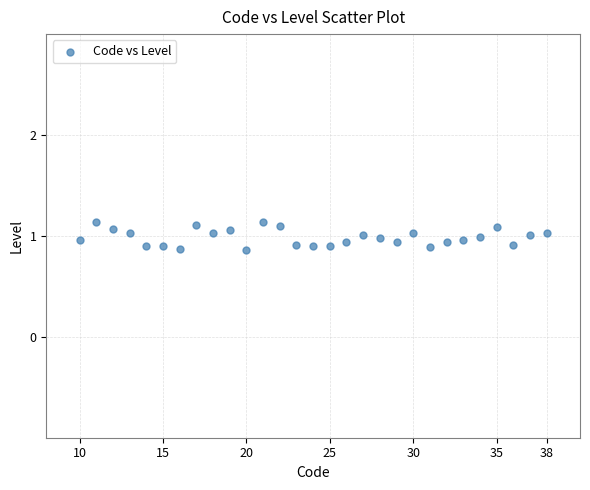

What is the range of X values (max minus min)?

28.0